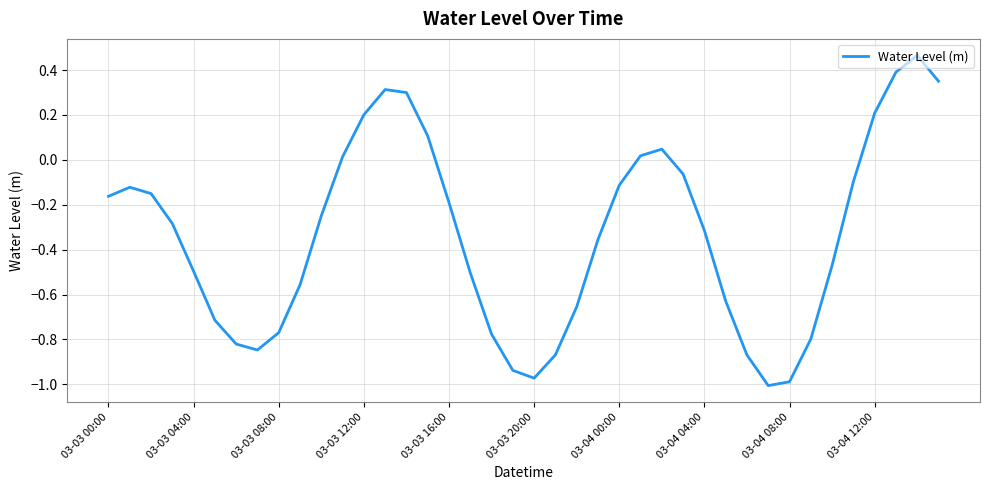

At which label does the data first exceed 0?

11